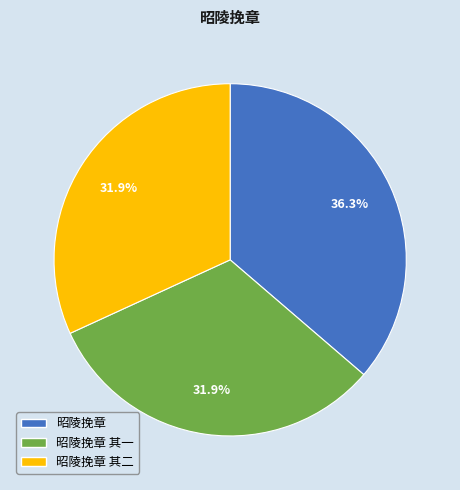

Is there a majority slice in this chart?

No